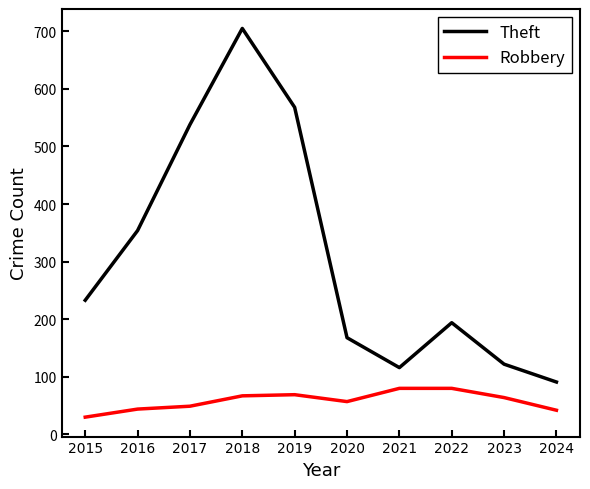

Does the chart have visible grid lines?

No